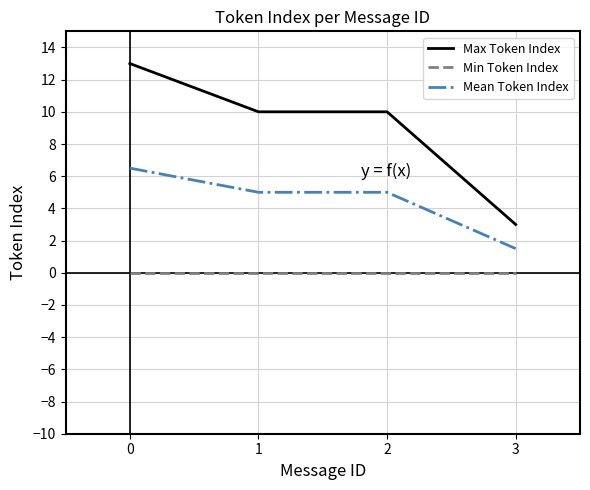

What are all the series names shown in the legend?

Max Token Index, Min Token Index, Mean Token Index